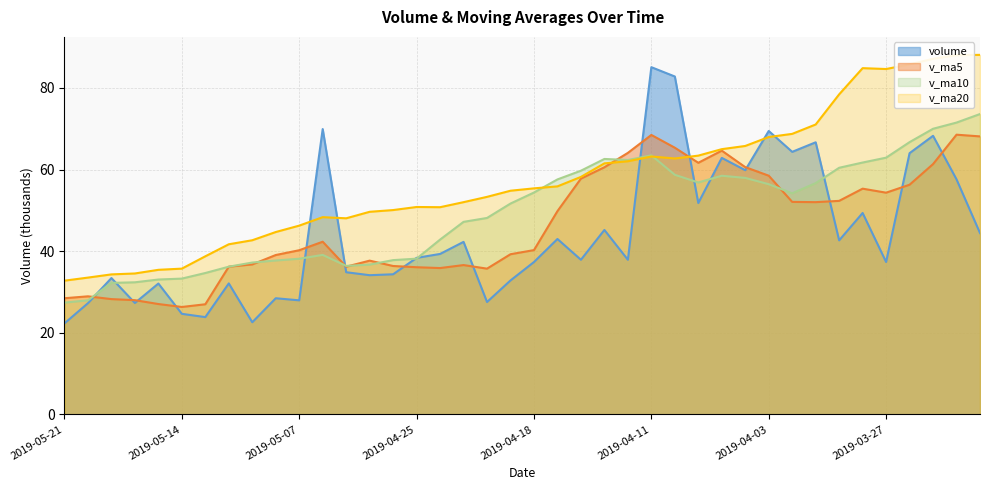

What is the total value across all series at 2019-04-02?

239.4